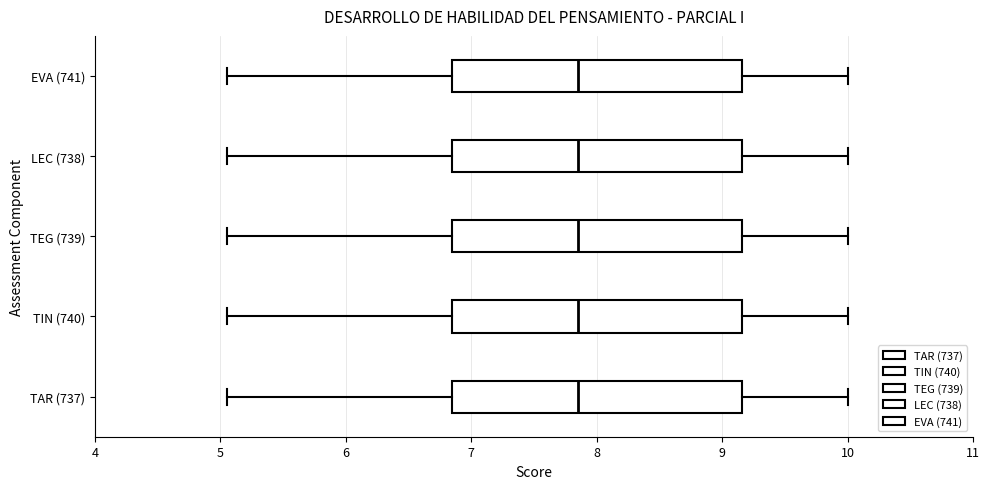

Where is the right edge of the box for TAR (737) on the x-axis? The values are not printed on the chart, so give them approximately, as read against the axis.

9.2